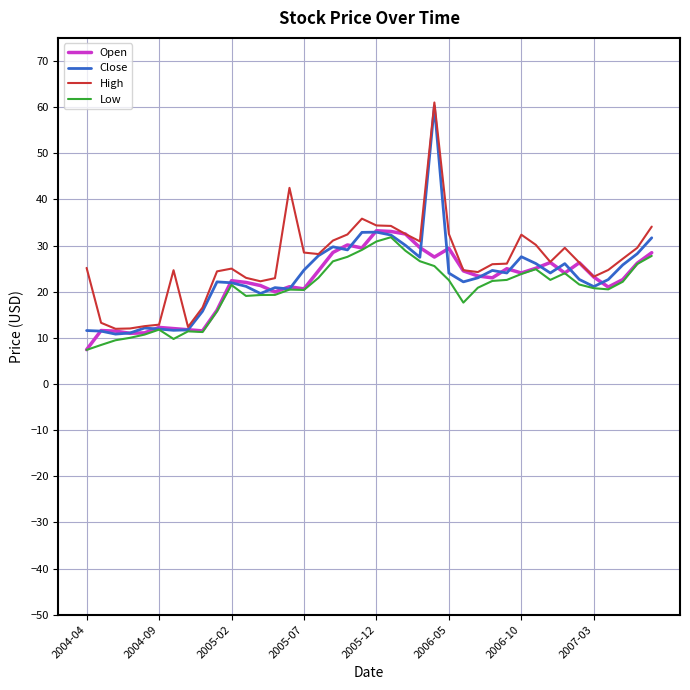

What is the minimum value shown in the chart?

7.4